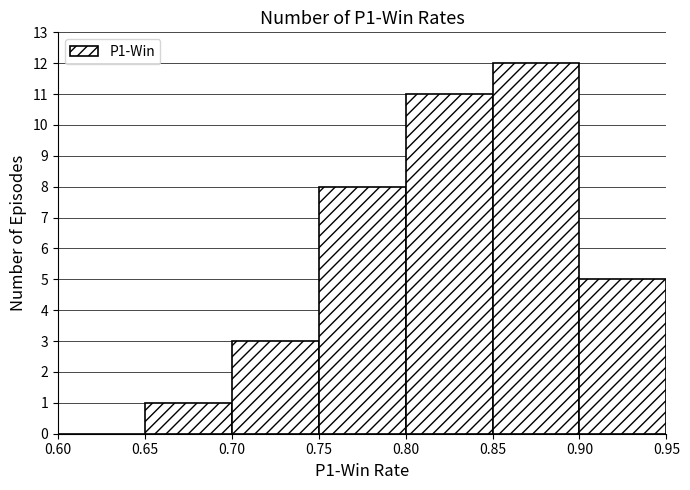

Over which range of the x-axis is the bar tallest?

0.85 to 0.90